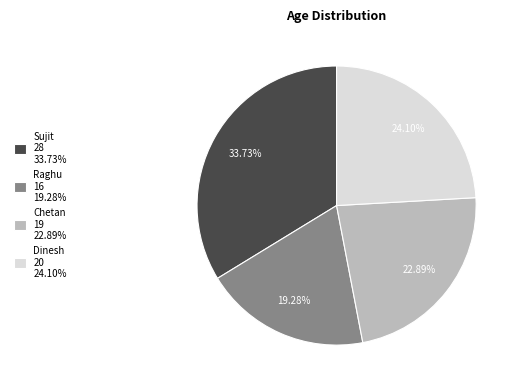

Is there a majority slice in this chart?

No